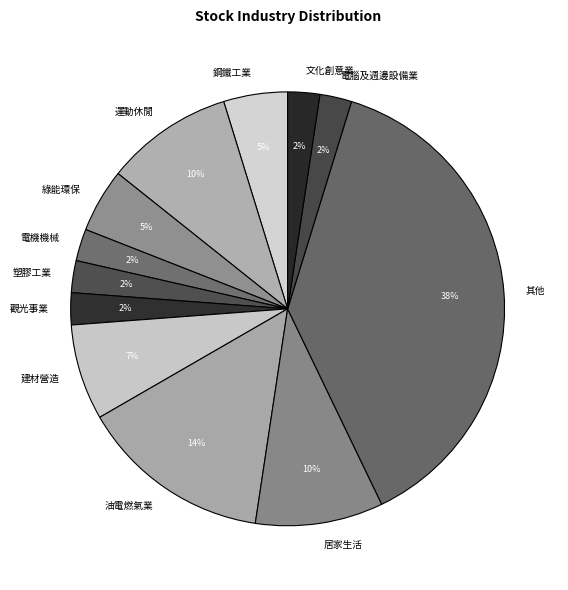

How many segments does this pie chart have?

12